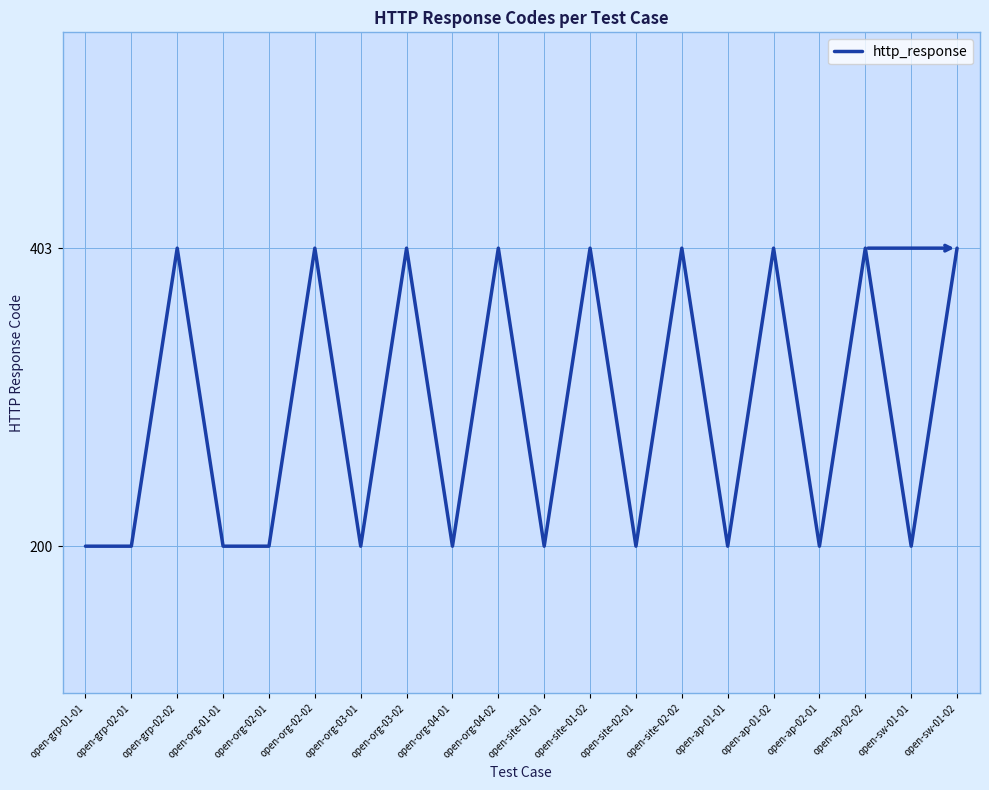

Is it true that the value at open-org-02-02 is 194?

False